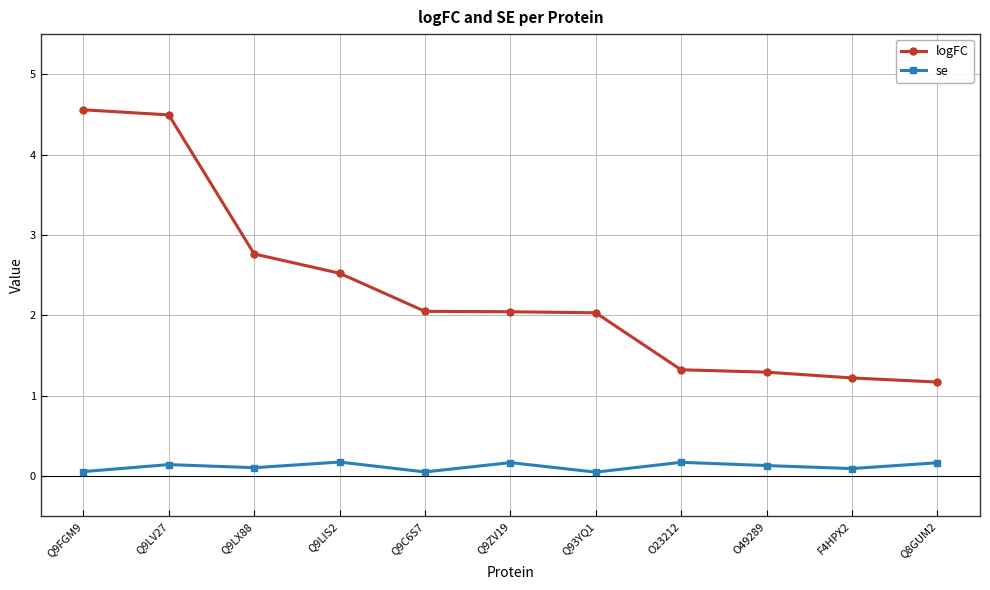

What are all the series names shown in the legend?

logFC, se